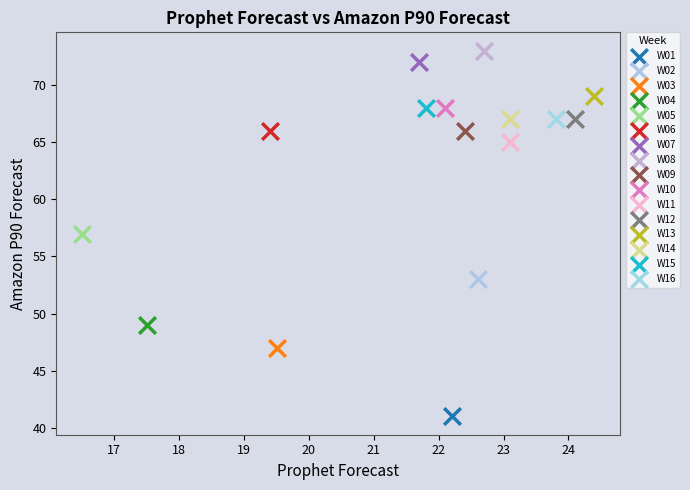

What are all the series names shown in the legend?

W01, W02, W03, W04, W05, W06, W07, W08, W09, W10, W11, W12, W13, W14, W15, W16